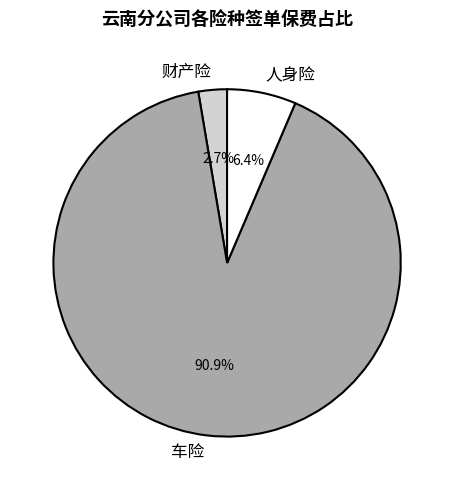

Between 车险 and 人身险, which is larger?

车险